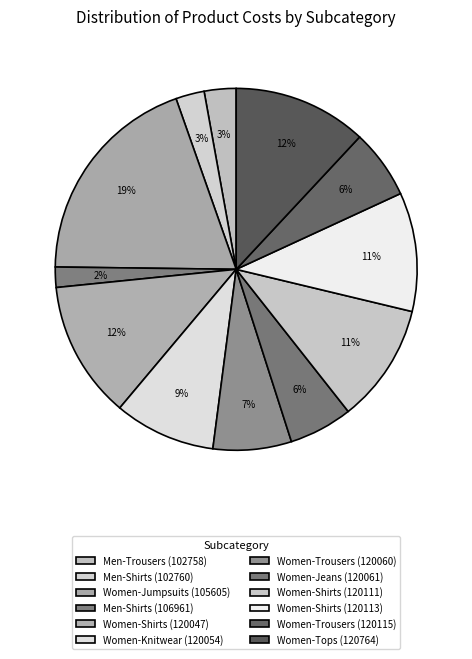

Count the number of slices in the pie.

12